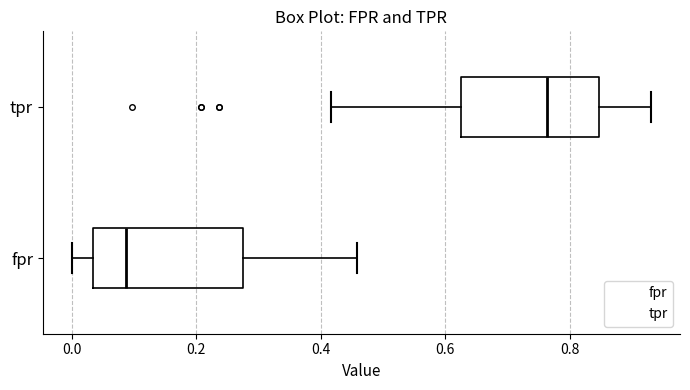

Reading bottom to top, read every box against the x-axis: the position of its median line, the range the box covers, and the ends of its whiskers. The values are not printed on the chart, so give them approximately, as read against the axis.

fpr: median 0.08, box 0.04 to 0.28, whiskers 0.00 to 0.46
tpr: median 0.76, box 0.62 to 0.84, whiskers 0.42 to 0.94